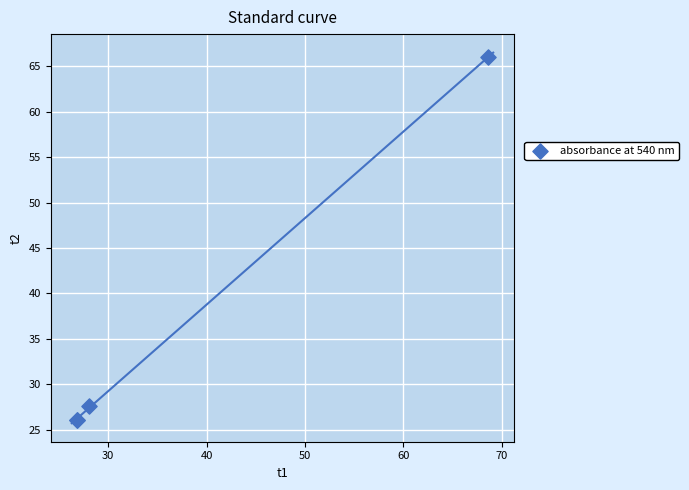

What Y value in the scatter plot is closest to 46?

27.6